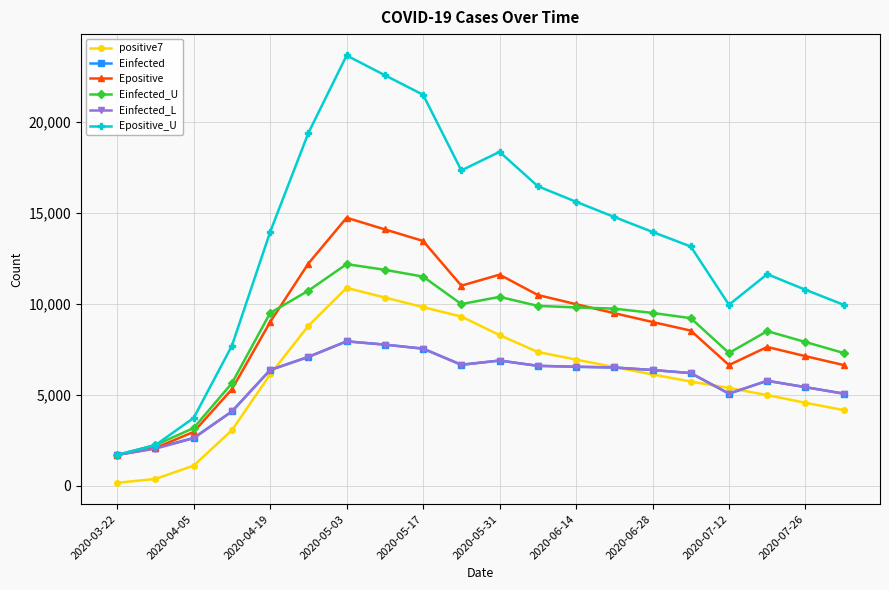

Which series has the largest range (max minus min)?

Epositive_U